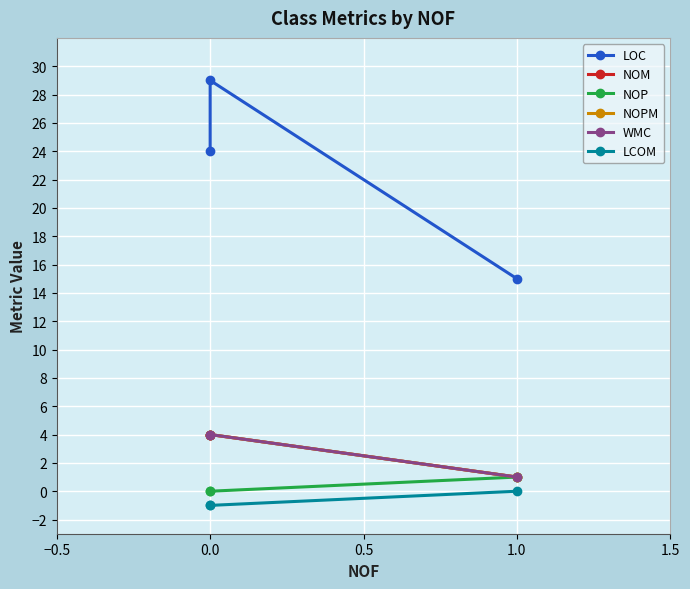

What are all the series names shown in the legend?

LOC, NOM, NOP, NOPM, WMC, LCOM